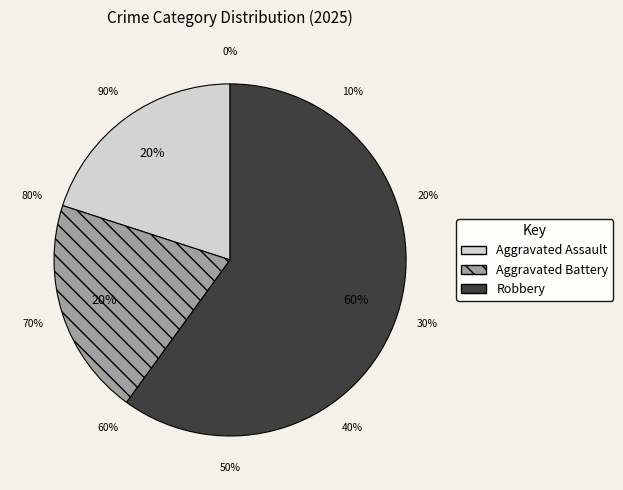

What is the ratio of the value at Aggravated Battery to the value at Robbery?

0.3